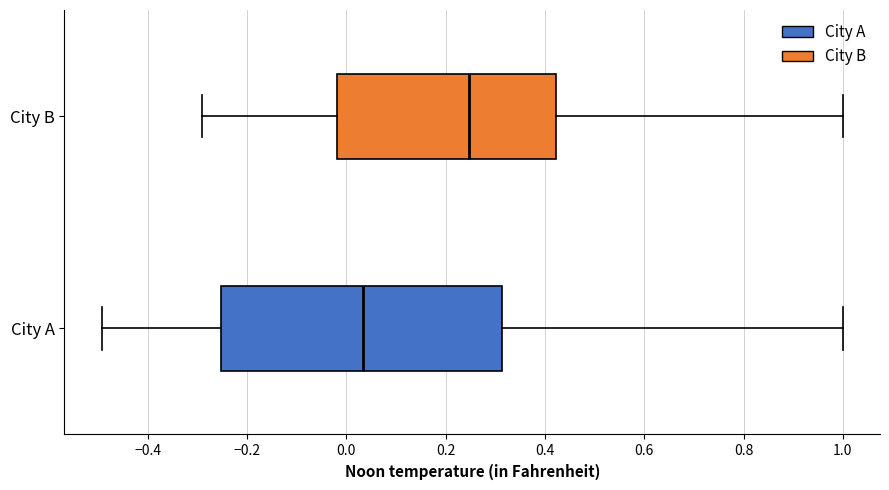

Reading bottom to top, read every box against the x-axis: the position of its median line, the range the box covers, and the ends of its whiskers. The values are not printed on the chart, so give them approximately, as read against the axis.

City A: median 0.04, box -0.26 to 0.32, whiskers -0.50 to 1.00
City B: median 0.24, box -0.02 to 0.42, whiskers -0.28 to 1.00